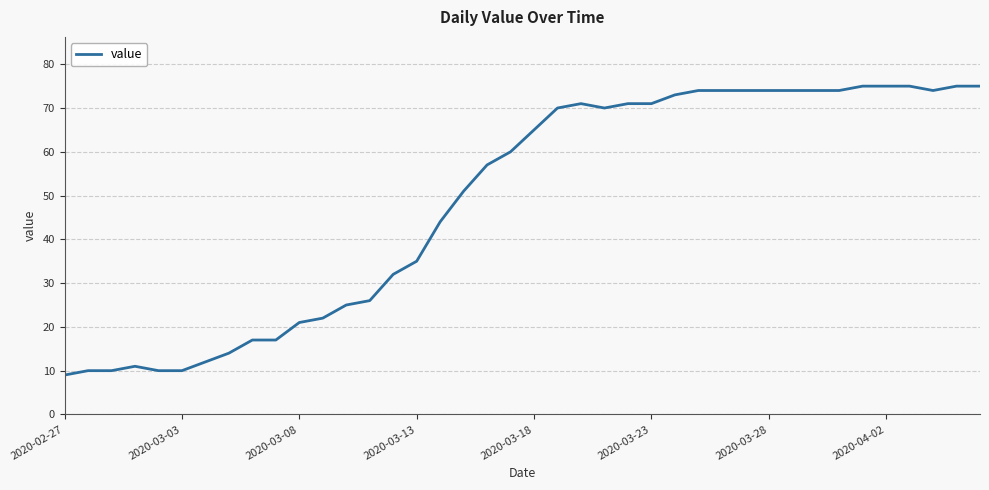

What is the greatest value displayed?

75